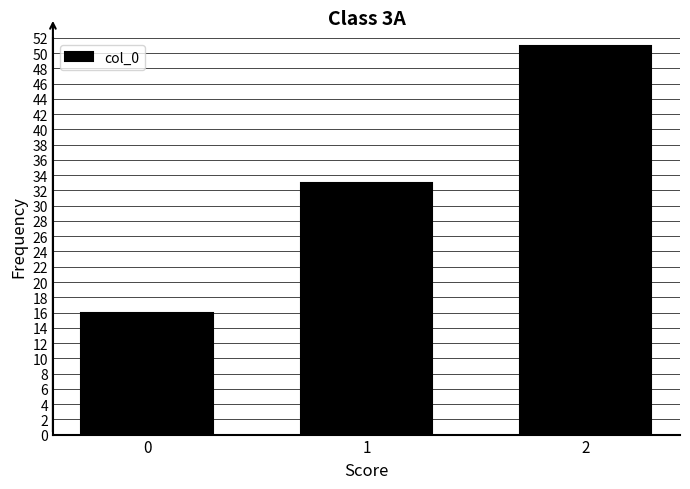

Reading left to right, list all the values displayed in this chart.

16	33	51